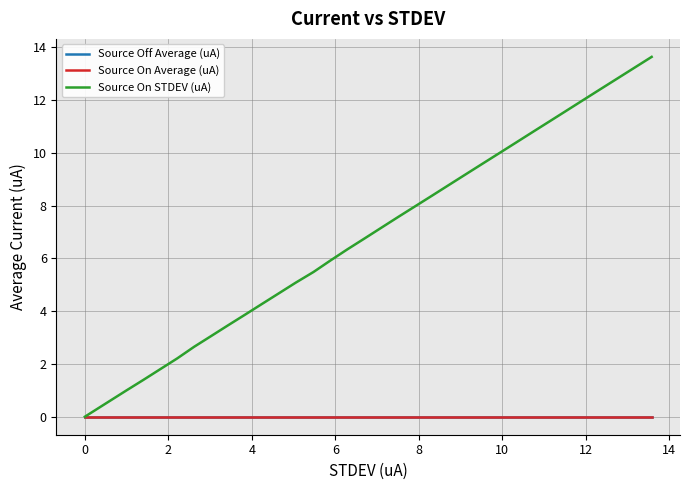

Which series has the widest spread of values?

Source On STDEV (uA)